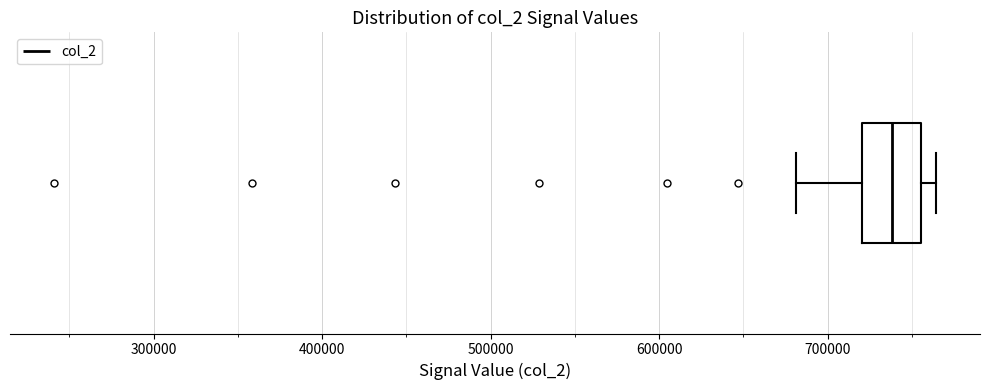

Read this box plot against the x-axis: the position of the median line, the range covered by the box, and the ends of both whiskers. The values are not printed on the chart, so give them approximately, as read against the axis.

median 740000, box 720000 to 760000, whiskers 680000 to 760000 (just right of the box's right edge)